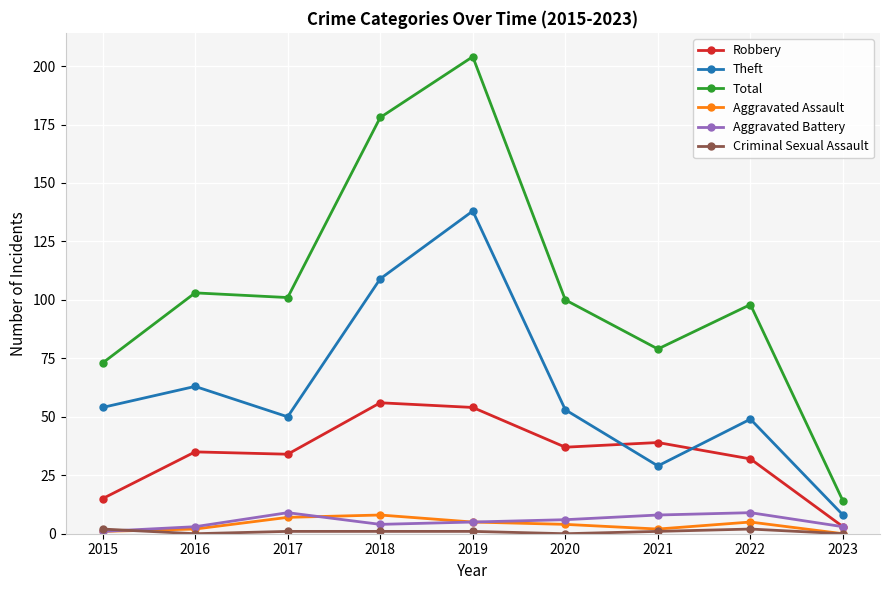

What is the spread (max minus min) of values at 2017?

100